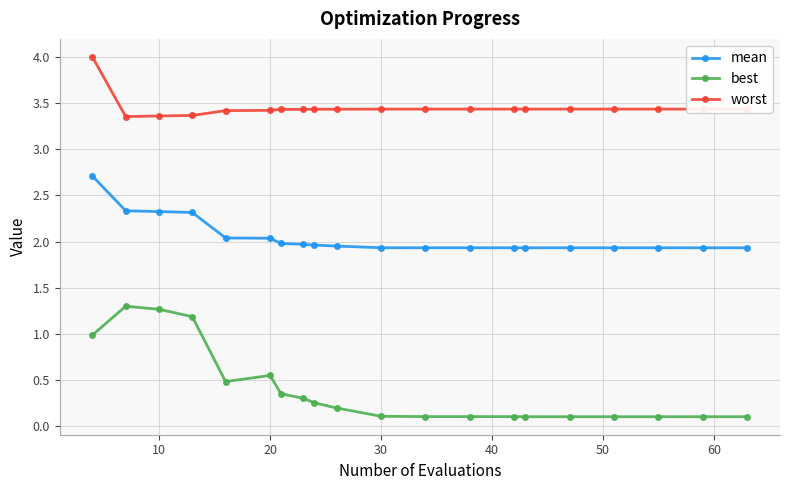

Which series has the largest total across all categories?

worst